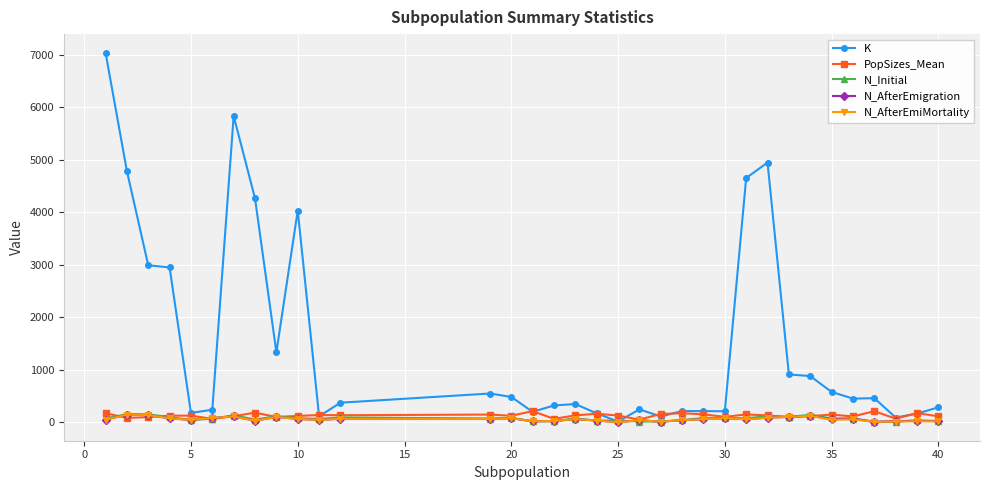

Count the number of categories in the chart.

34